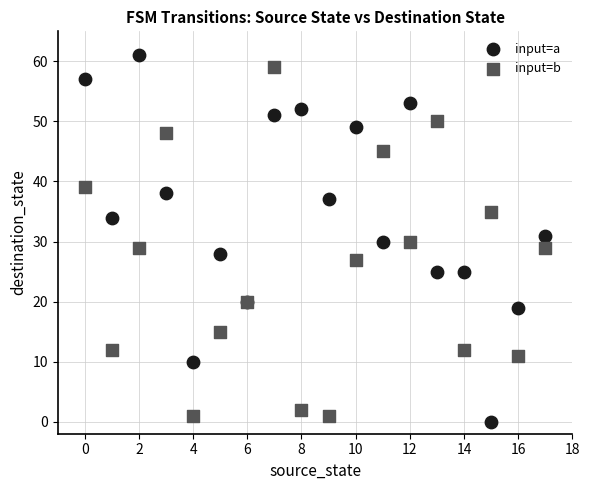

What are all the series names shown in the legend?

input=a, input=b